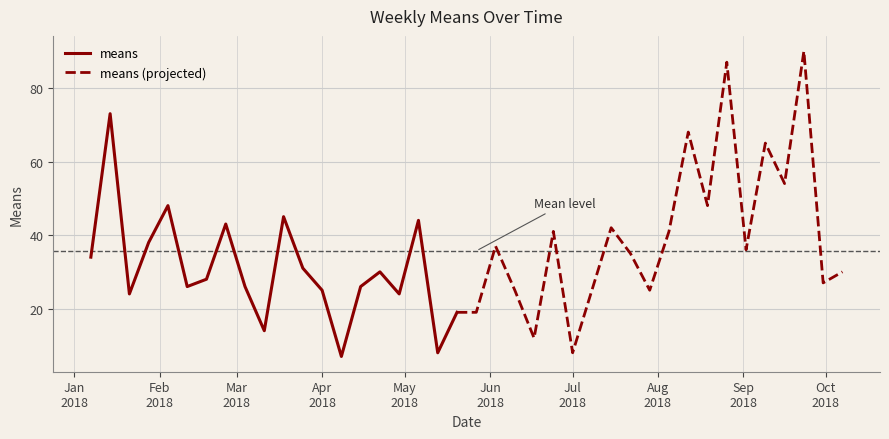

What is the smallest value displayed?

7